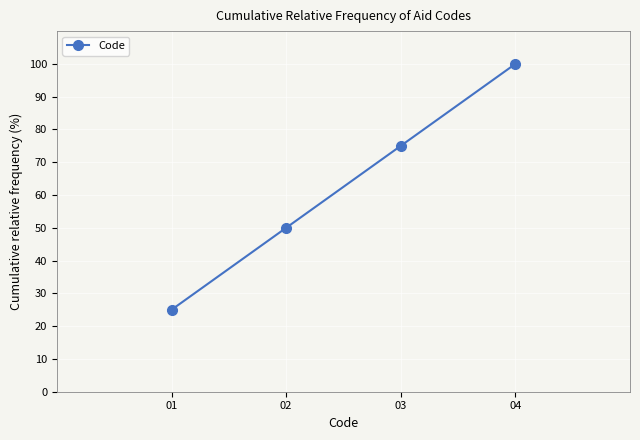

Reading right to left, list all the values displayed in this chart.

04=100	03=75	02=50	01=25